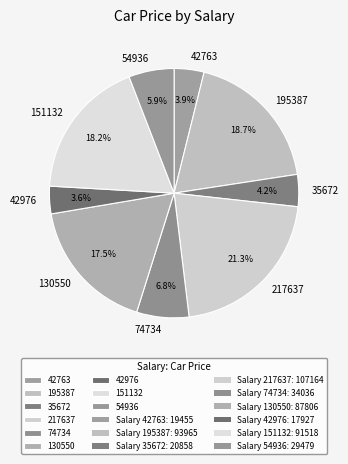

Does 217637 represent more than half of the total?

No